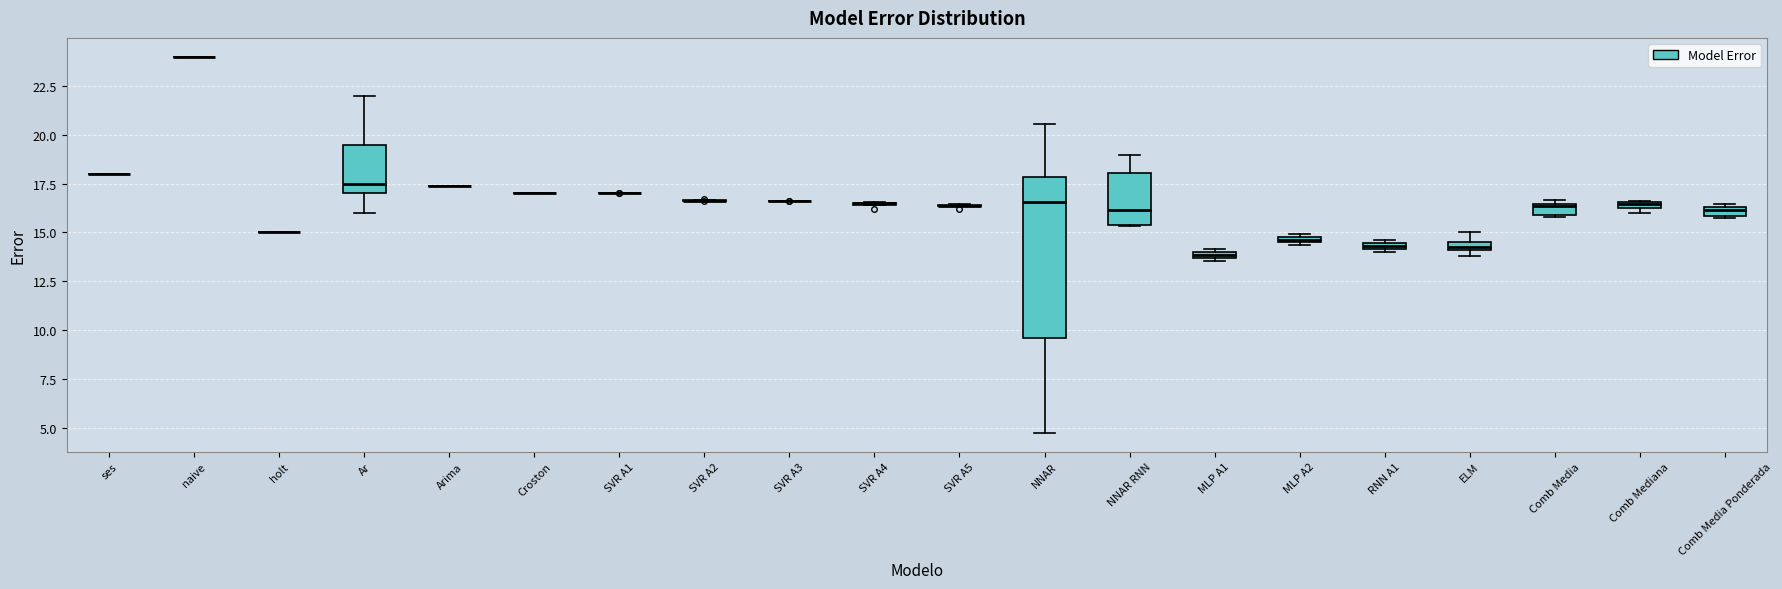

Which box is the tallest, from its lower edge to its upper edge?

NNAR